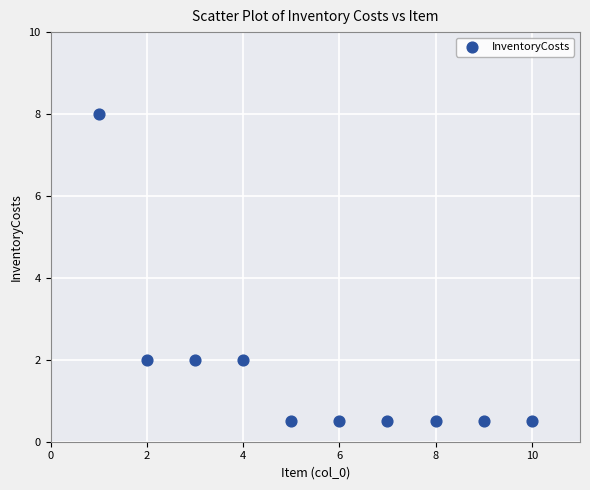

What is the average Y value?

1.7